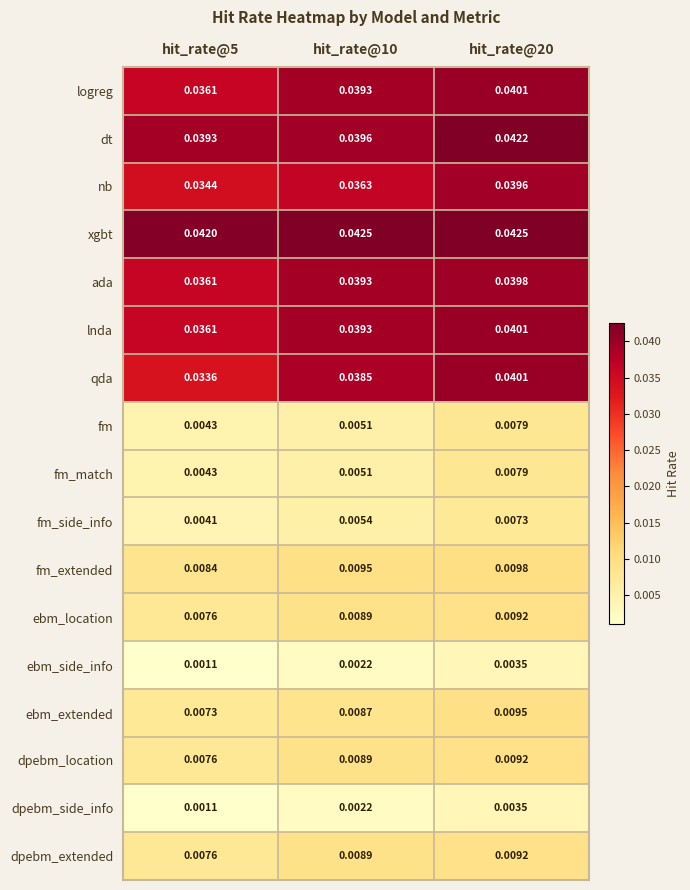

Which series changed the most between hit_rate@5 and hit_rate@20?

qda